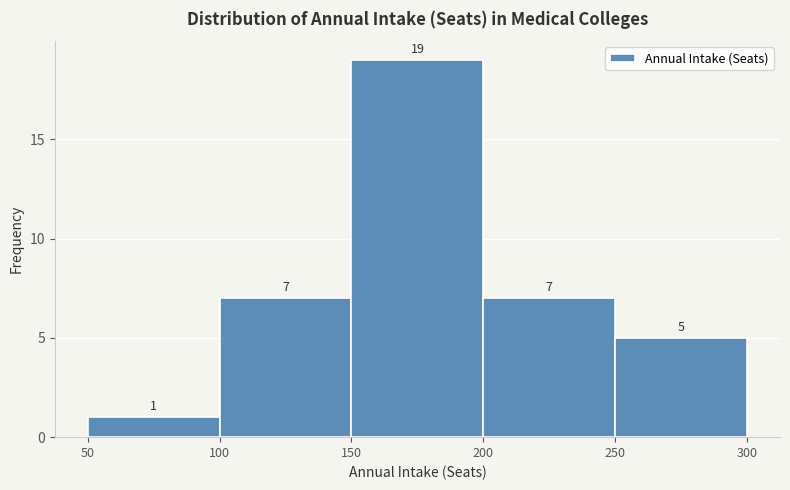

Reading left to right, list every bar in this chart as the range it spans on the x-axis followed by its height.

50 to 100: 1
100 to 150: 7
150 to 200: 19
200 to 250: 7
250 to 300: 5